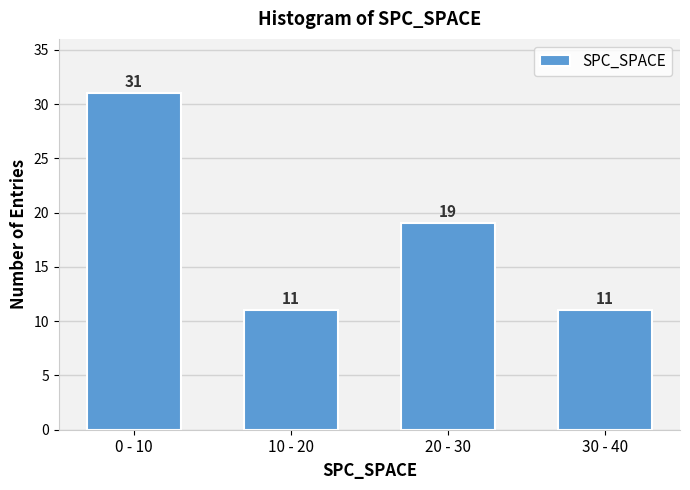

Reading left to right, transcribe all the data shown in this chart.

0 - 10=31	10 - 20=11	20 - 30=19	30 - 40=11